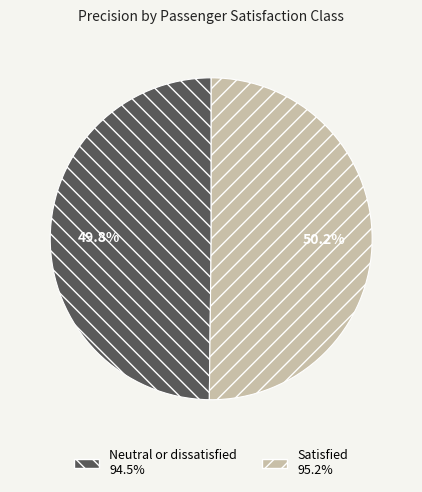

What percentage do Neutral or dissatisfied and Satisfied together represent?

100.0%